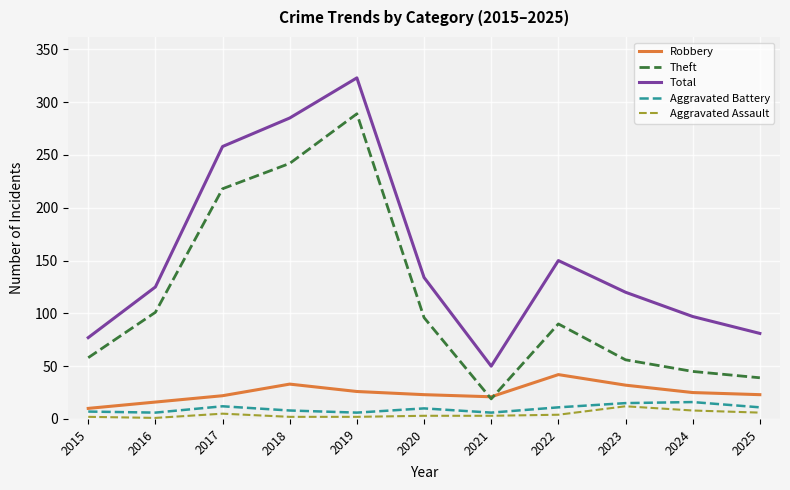

Between 2021 and 2024, which series saw the biggest shift?

Total